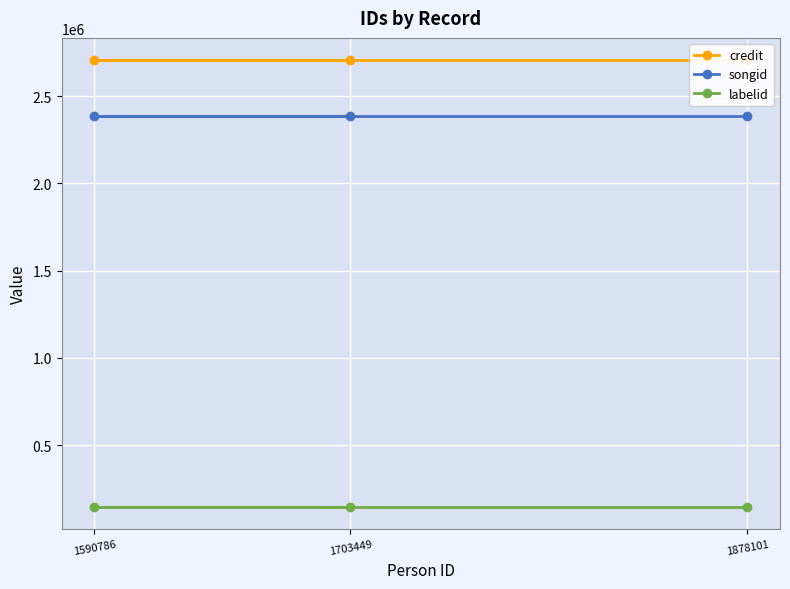

Reading right to left, extract all data points from this chart.

credit: 2706393	2706393	2706393
songid: 2385129	2385129	2385129
labelid: 145751	145751	145751